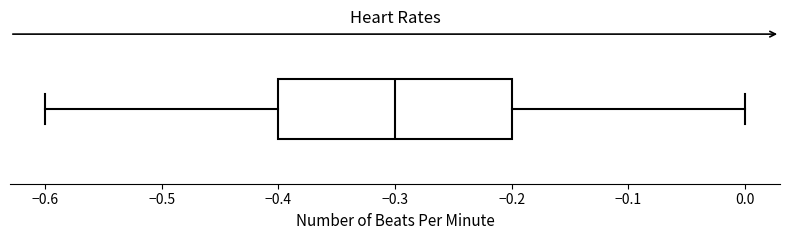

Read this box plot against the x-axis: the position of the median line, the range covered by the box, and the ends of both whiskers. The values are not printed on the chart, so give them approximately, as read against the axis.

median -0.3, box -0.4 to -0.2, whiskers -0.6 to 0.0